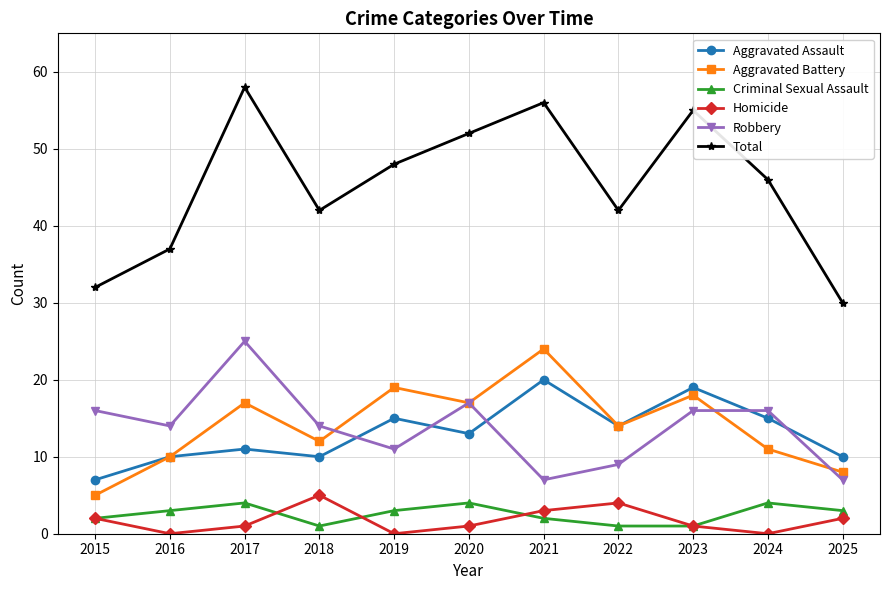

Is this an area chart (filled region under the line)?

No